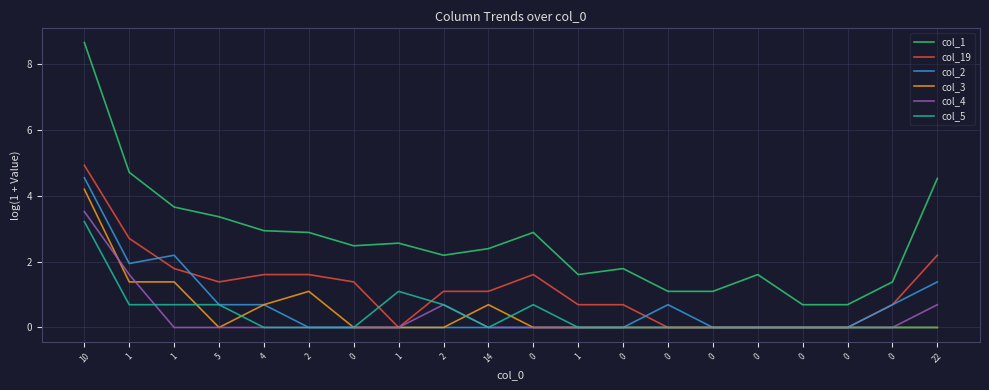

True or false: col_3 has more than 0 points higher than both neighbors.

True